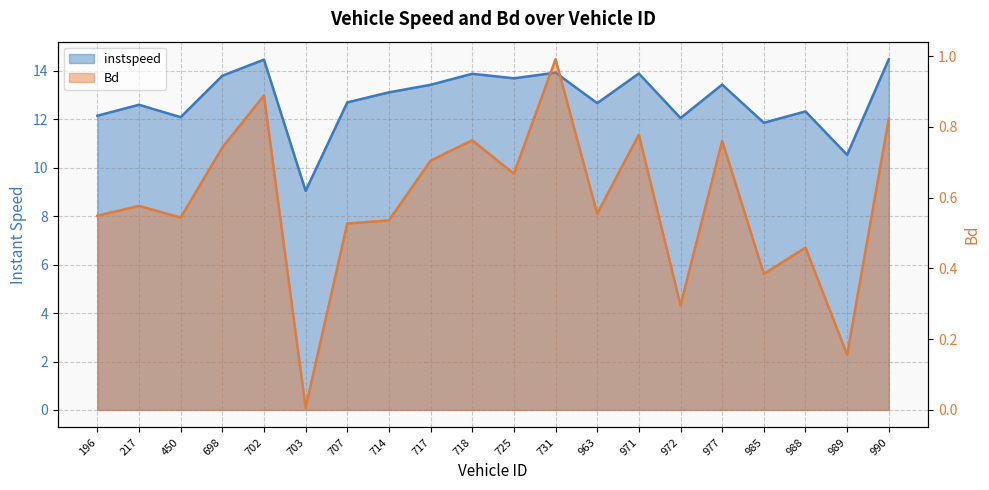

In instspeed, how many points are higher than both neighbors (excluding endpoints)?

7